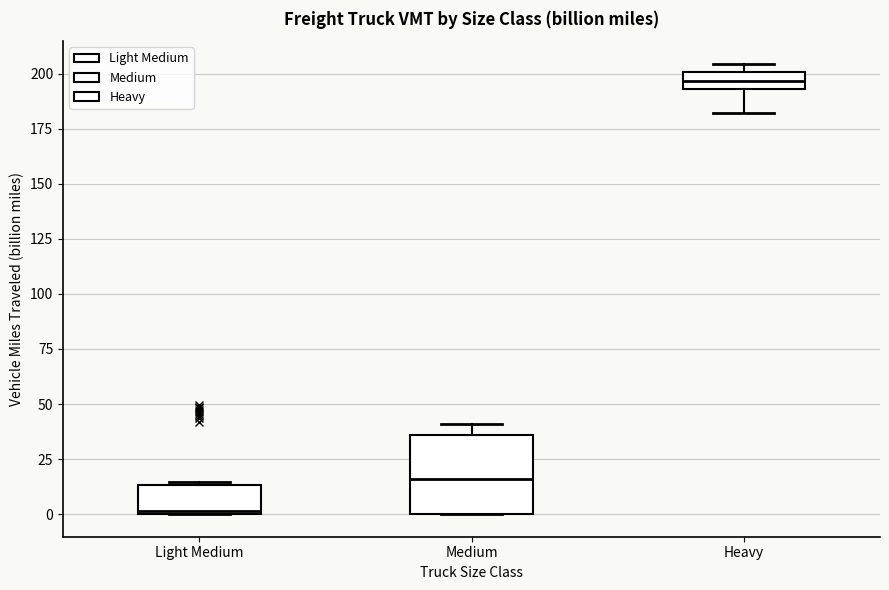

Reading left to right, read every box against the y-axis: the position of its median line, the range the box covers, and the ends of its whiskers. The values are not printed on the chart, so give them approximately, as read against the axis.

Light Medium: median 0 (just above the box's lower edge), box 0 to 15, whiskers 0 to 15
Medium: median 15, box 0 to 35, whiskers 0 to 40
Heavy: median 195 (inside the box), box 195 to 200, whiskers 180 to 205